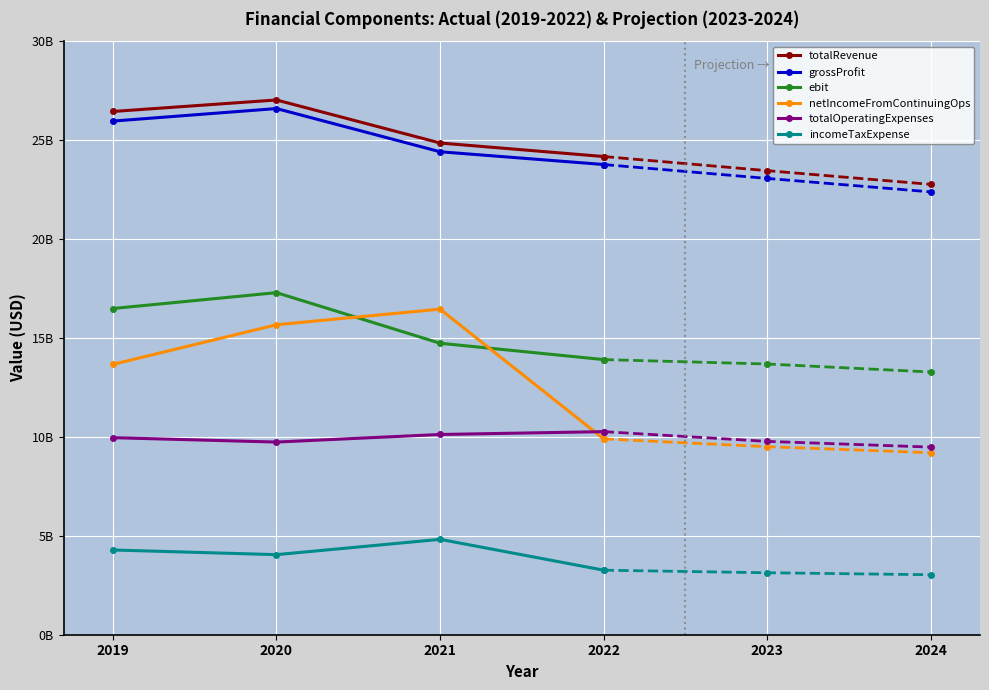

Between 2019 and 2020, which is larger?

2020